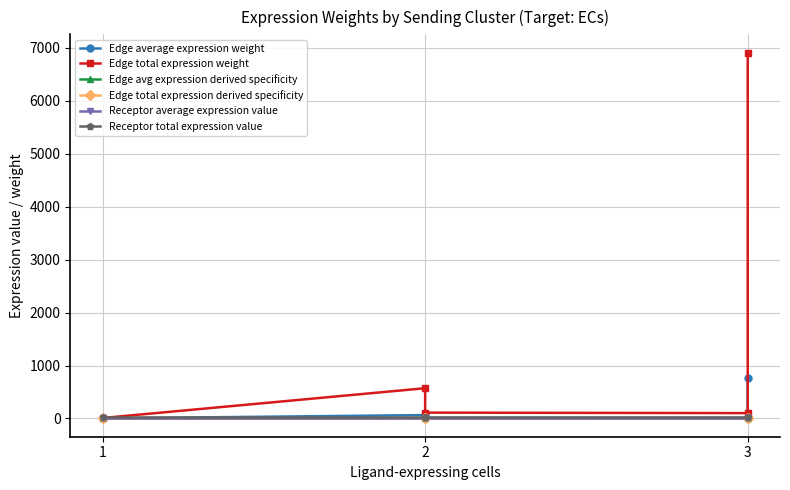

How many lines are shown in the chart?

6